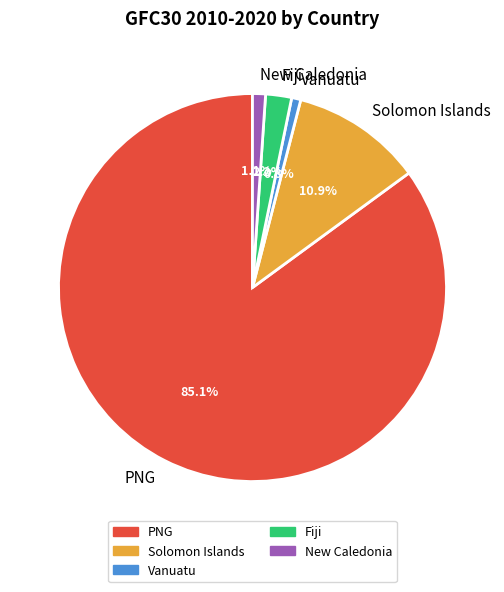

Is the sum of Solomon Islands and New Caledonia greater than half?

No